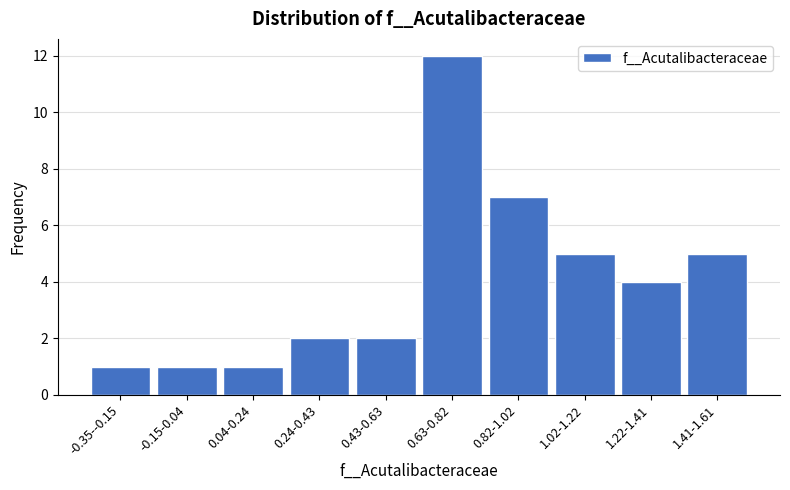

Reading left to right, transcribe all the data shown in this chart.

1	1	1	2	2	12	7	5	4	5